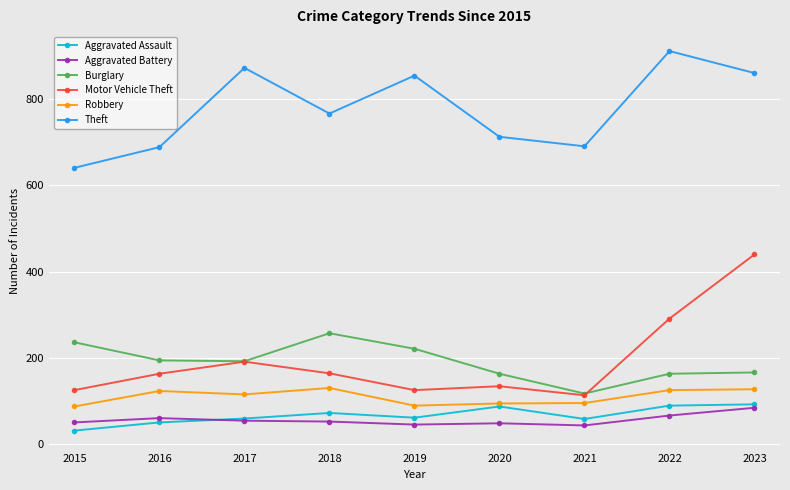

List the series in order of their peak value, lowest first.

Aggravated Battery, Aggravated Assault, Robbery, Burglary, Motor Vehicle Theft, Theft